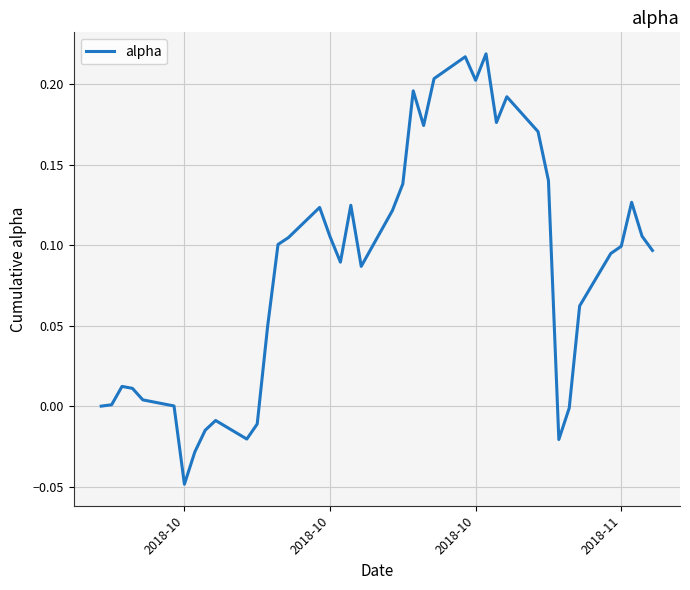

What is the difference between the maximum and minimum values?

0.3